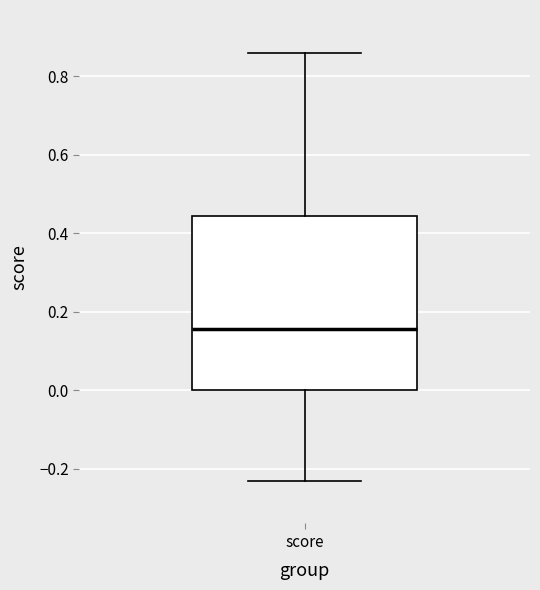

Read this box plot against the y-axis: the position of the median line, the range covered by the box, and the ends of both whiskers. The values are not printed on the chart, so give them approximately, as read against the axis.

median 0.16, box 0.00 to 0.44, whiskers -0.24 to 0.86